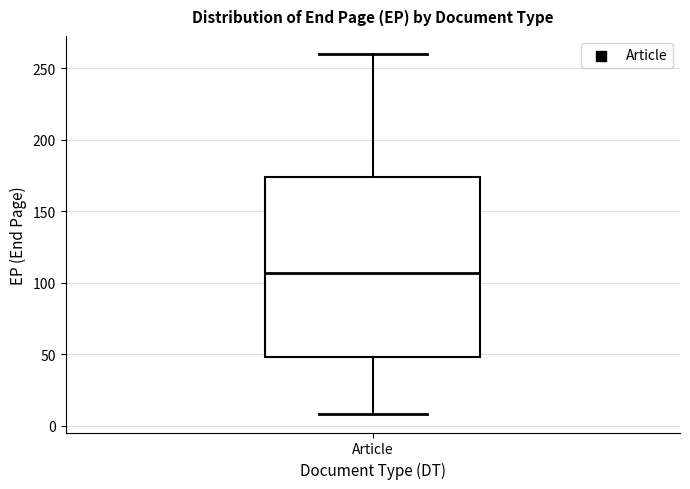

Transcribe this box plot: give where the median line is, the range the box spans, and where the two whiskers end, as read against the y-axis. The values are not printed on the chart, so give them approximately, as read against the axis.

median 105, box 50 to 175, whiskers 10 to 260